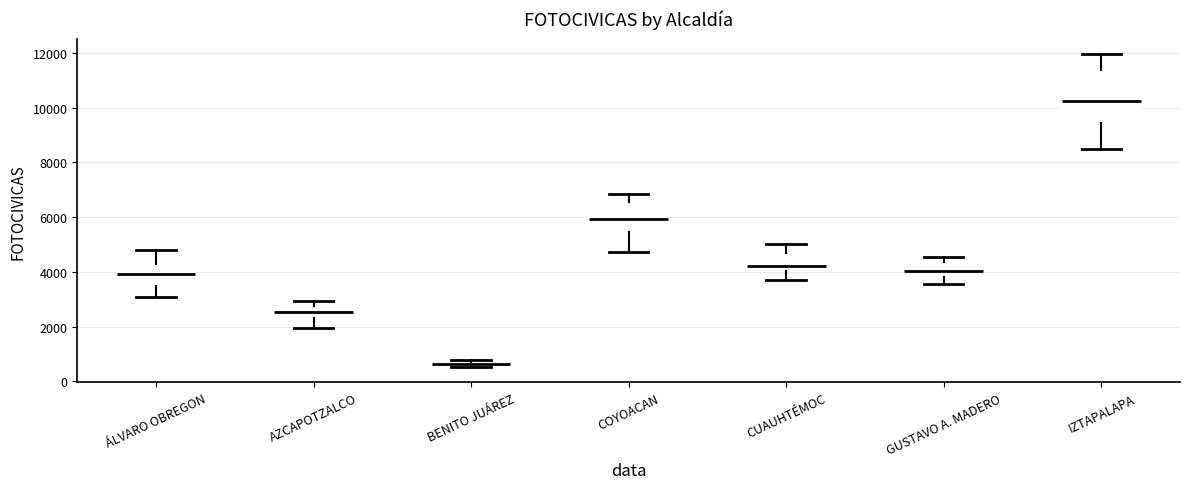

Which box has the highest median line?

IZTAPALAPA